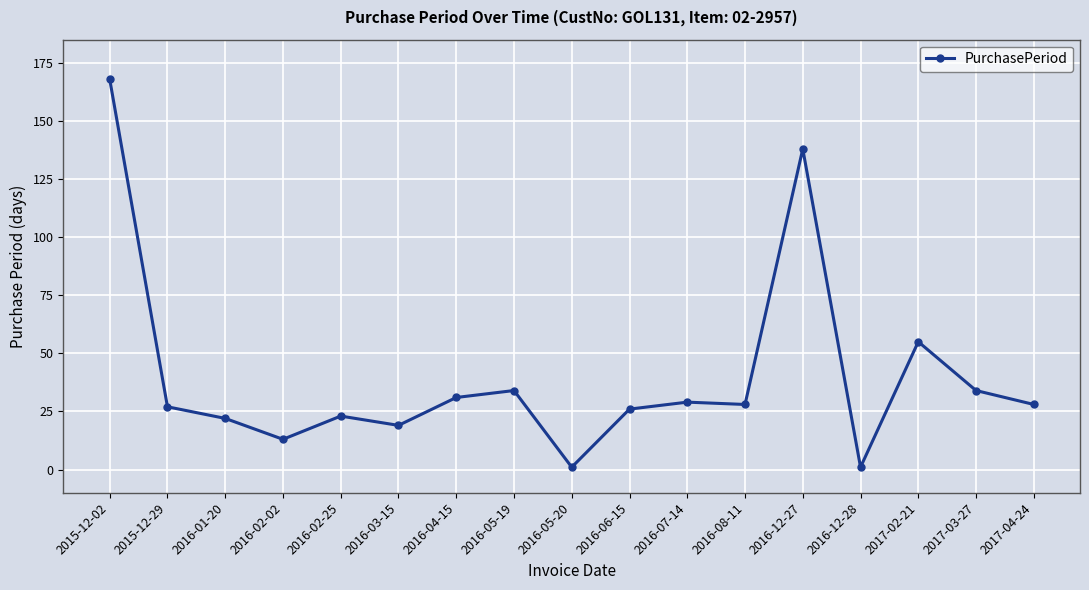

Is it true that the value at 2016-05-20 is 1?

True